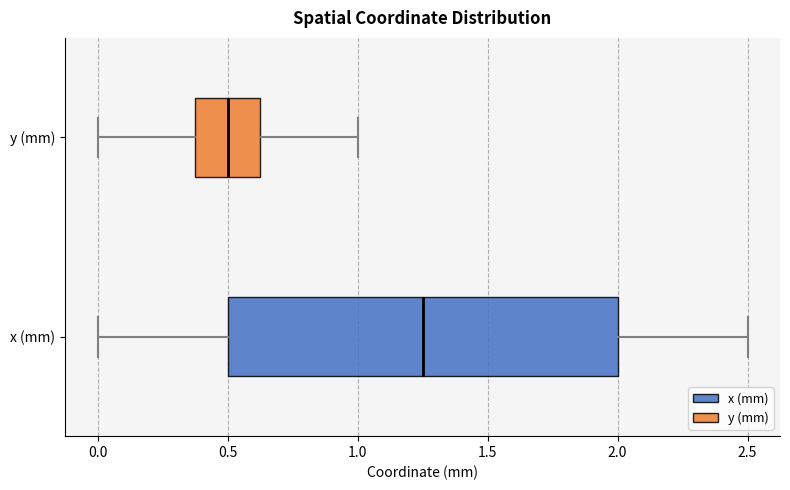

Reading bottom to top, read every box against the x-axis: the position of its median line, the range the box covers, and the ends of its whiskers. The values are not printed on the chart, so give them approximately, as read against the axis.

x (mm): median 1.25, box 0.50 to 2.00, whiskers 0.00 to 2.50
y (mm): median 0.50, box 0.40 to 0.65, whiskers 0.00 to 1.00